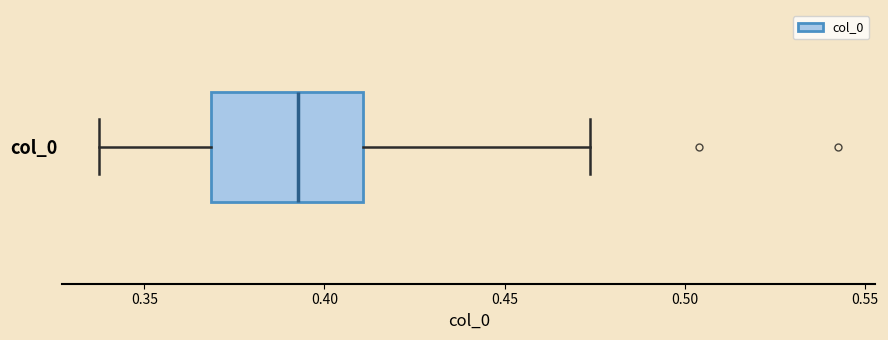

Where does the left whisker of the box for col_0 end on the x-axis? The values are not printed on the chart, so give them approximately, as read against the axis.

0.335